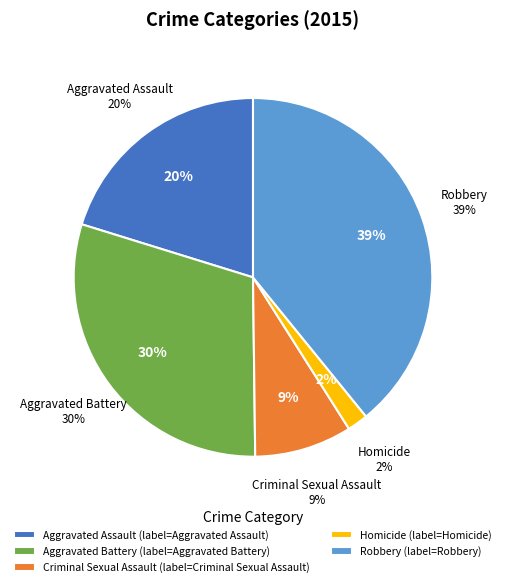

To the nearest percent, what is the combined percentage of Aggravated Assault and Aggravated Battery?

50%